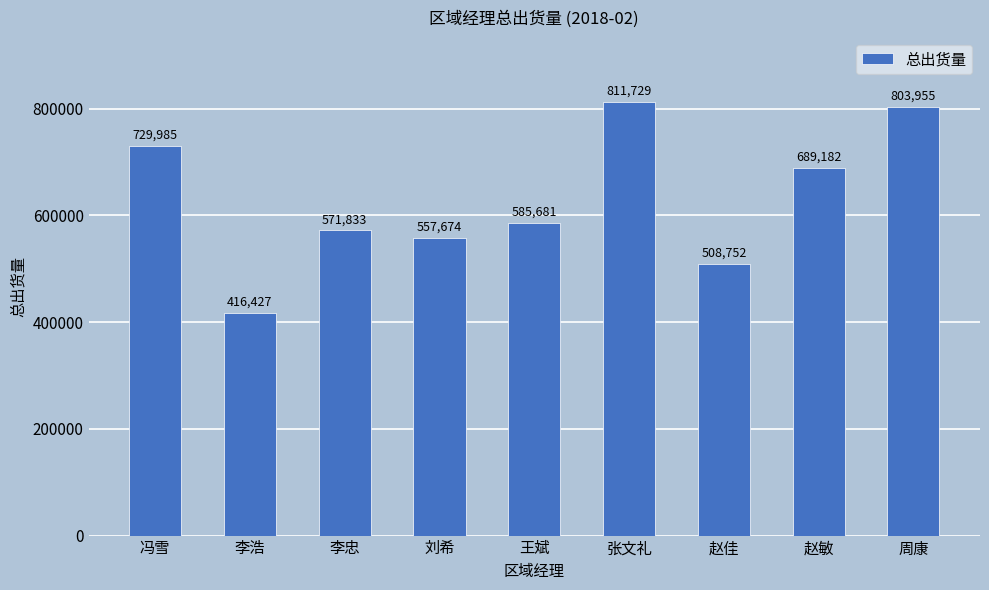

At which label does the data first exceed 585681?

冯雪